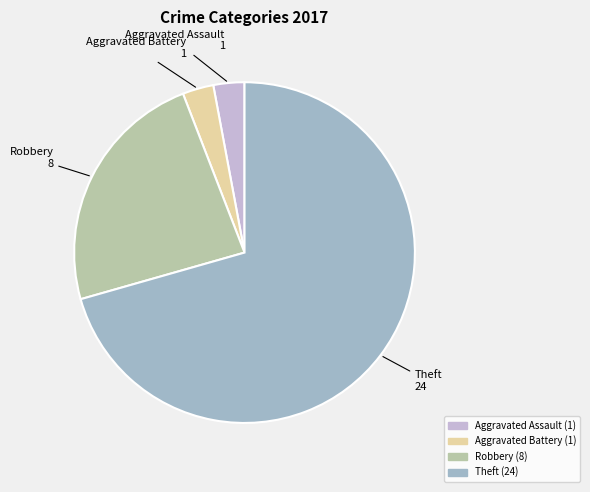

True or false: Theft accounts for 84% of the total.

False